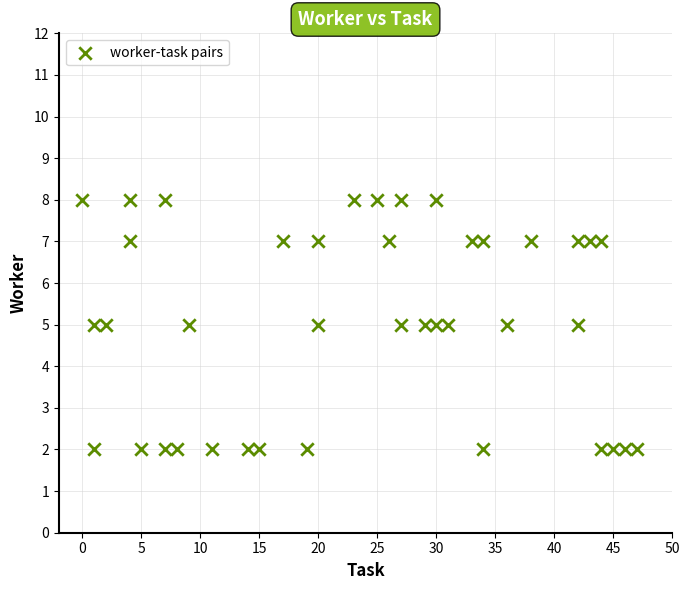

What is the range of Y values (max minus min)?

6